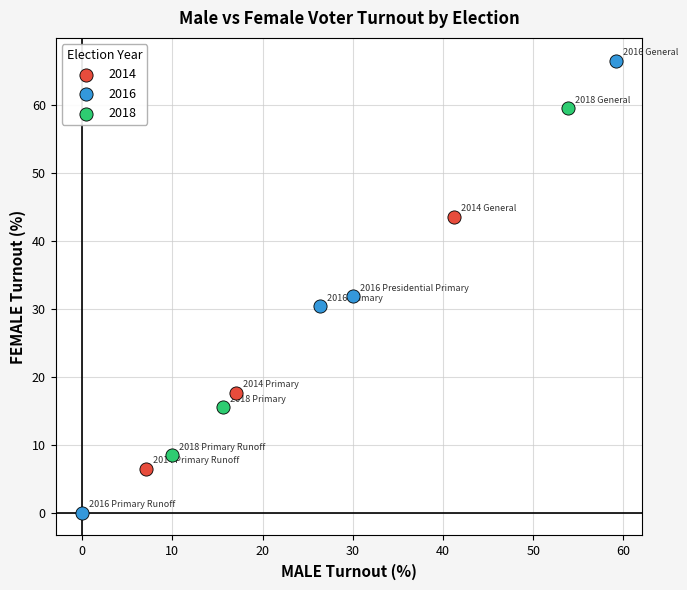

Which series reaches the minimum Y coordinate?

2016